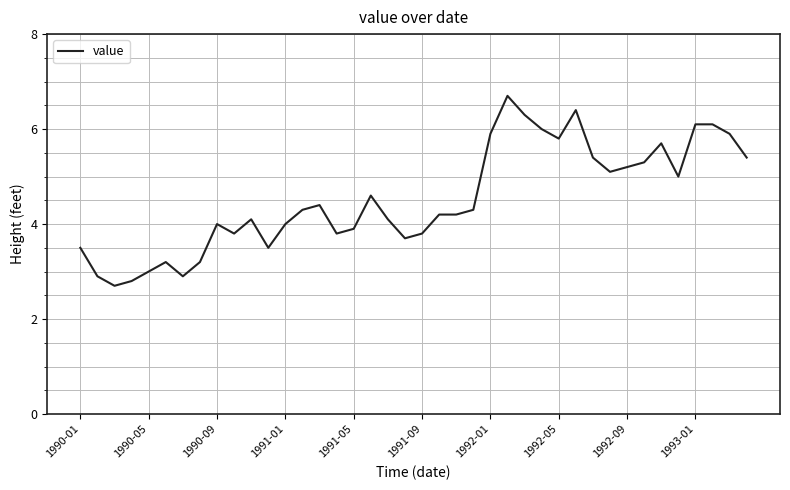

True or false: the data has more than 0 interior local peaks.

True